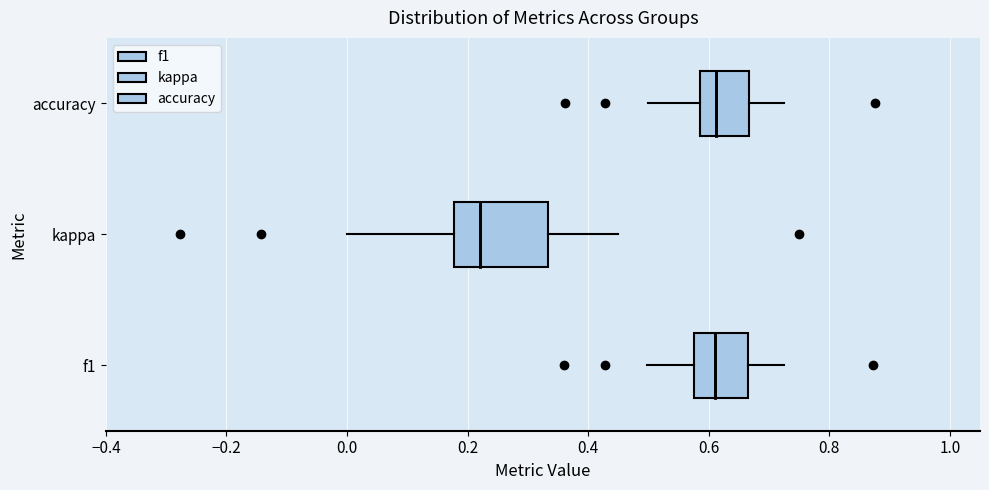

Reading bottom to top, transcribe this box plot: for each box, give where its median line is, the range the box spans, and where its two whiskers end, as read against the x-axis. The values are not printed on the chart, so give them approximately, as read against the axis.

f1: median 0.62, box 0.58 to 0.66, whiskers 0.50 to 0.72
kappa: median 0.22, box 0.18 to 0.34, whiskers 0.00 to 0.46
accuracy: median 0.62, box 0.58 to 0.66, whiskers 0.50 to 0.72